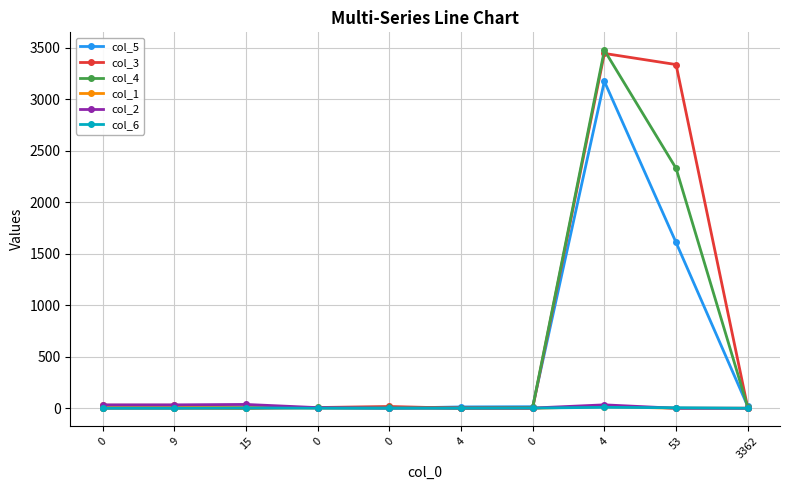

What is the difference between the highest and lowest values at 0?

33